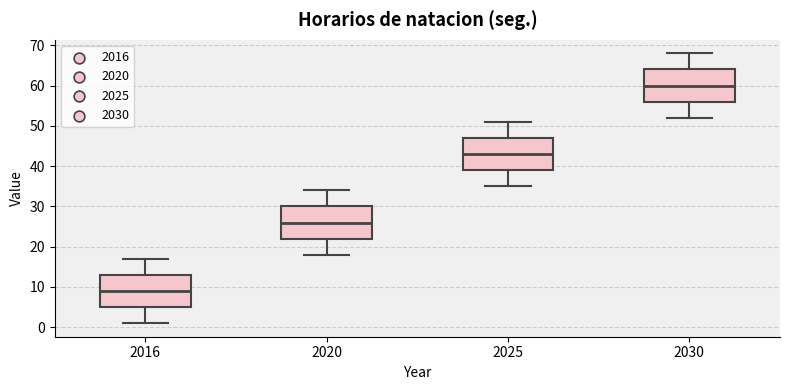

Reading left to right, read every box against the y-axis: the position of its median line, the range the box covers, and the ends of its whiskers. The values are not printed on the chart, so give them approximately, as read against the axis.

2016: median 9, box 5 to 13, whiskers 1 to 17
2020: median 26, box 22 to 30, whiskers 18 to 34
2025: median 43, box 39 to 47, whiskers 35 to 51
2030: median 60, box 56 to 64, whiskers 52 to 68